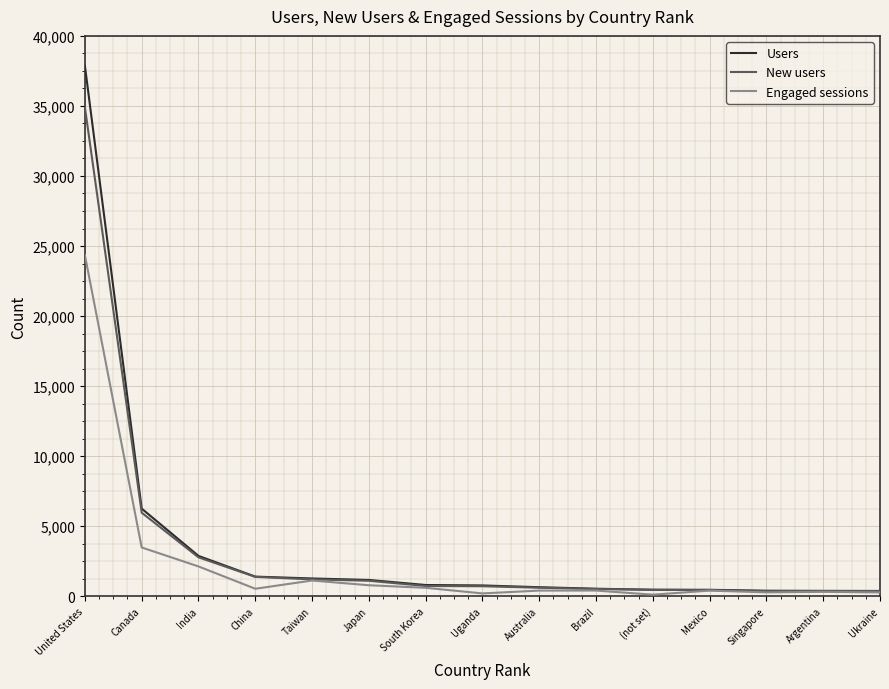

At which category does the chart reach its peak across all series?

United States